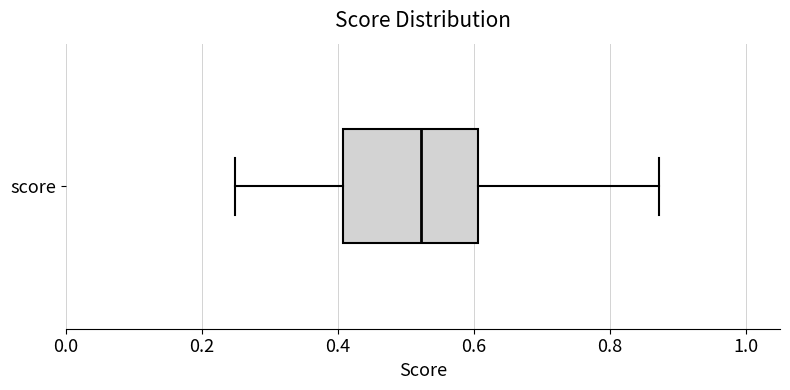

Read this box plot against the x-axis: the position of the median line, the range covered by the box, and the ends of both whiskers. The values are not printed on the chart, so give them approximately, as read against the axis.

median 0.52, box 0.40 to 0.60, whiskers 0.24 to 0.88